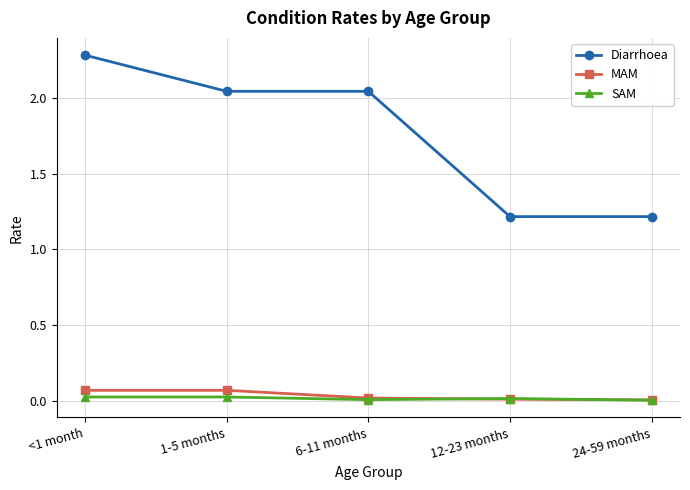

What is the difference between the second highest and minimum values in the Diarrhoea series?

0.8